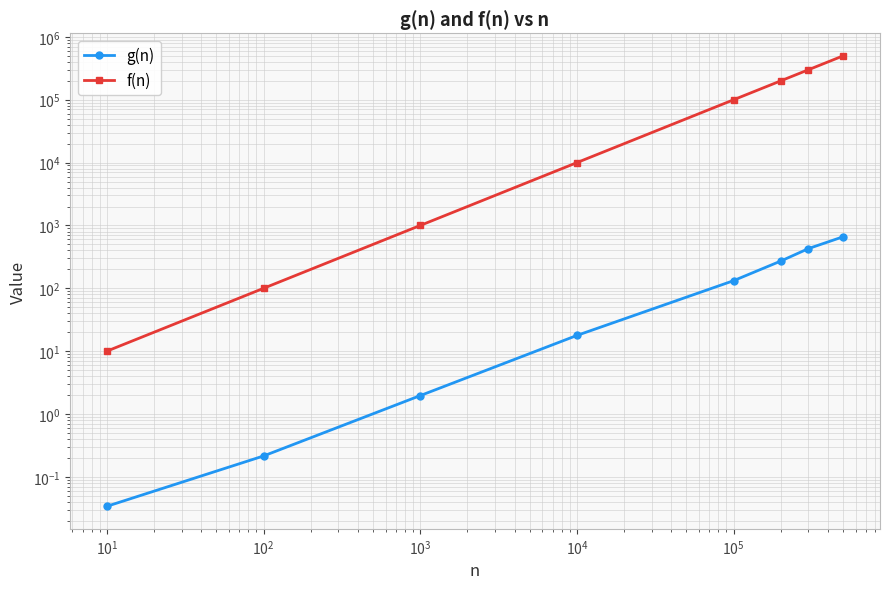

Rank the series by their average value, from highest to lowest.

f(n), g(n)